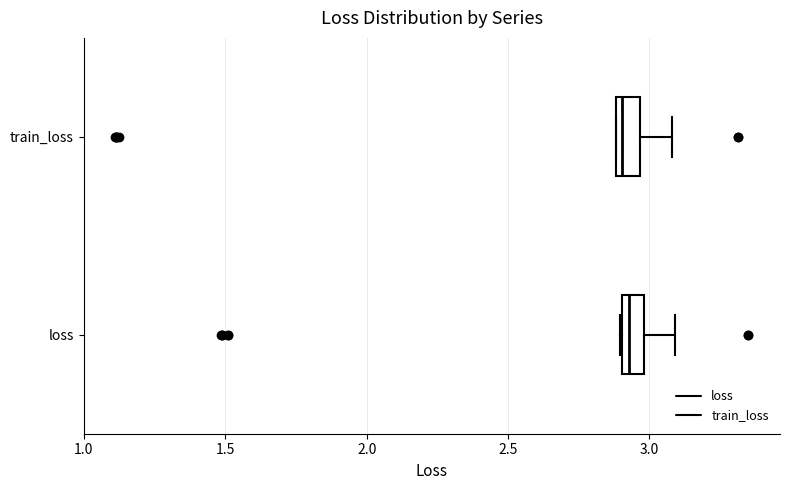

Where does the right whisker of the box for train_loss end on the x-axis? The values are not printed on the chart, so give them approximately, as read against the axis.

3.10